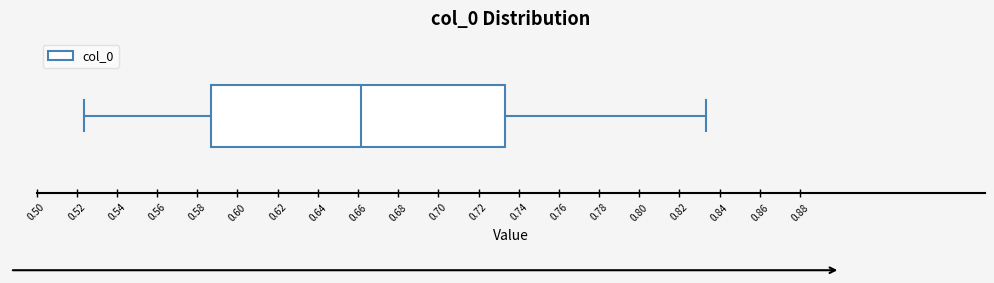

Transcribe this box plot: give where the median line is, the range the box spans, and where the two whiskers end, as read against the x-axis. The values are not printed on the chart, so give them approximately, as read against the axis.

median 0.662, box 0.586 to 0.734, whiskers 0.524 to 0.834